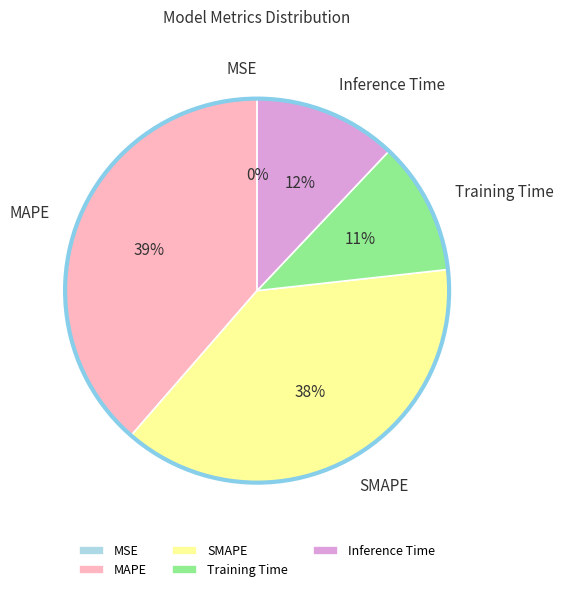

What is the ratio of the value at MAPE to the value at SMAPE?

1.0